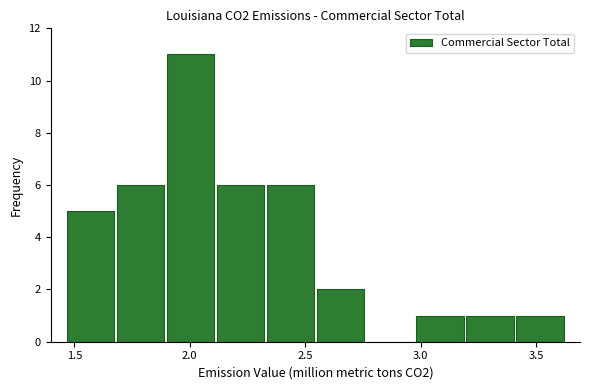

How tall is the bar that spans 3.00 to 3.20 on the x-axis? Neither the bar edges nor the heights are printed on the chart, so give them approximately, as read against the axes.

1